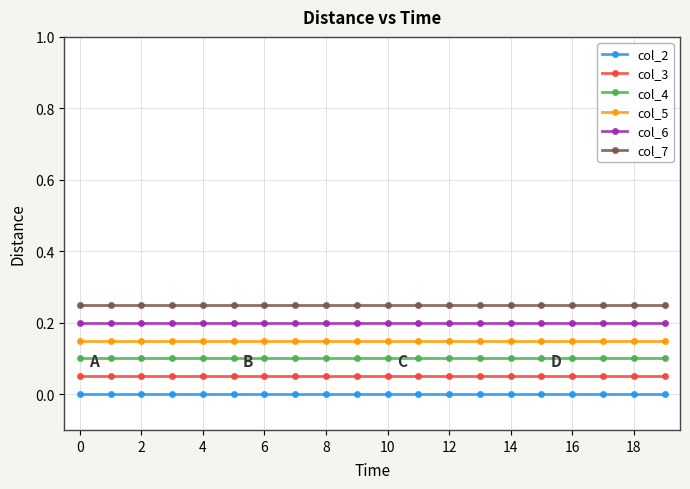

True or false: col_3 and col_5 cross at least once.

False